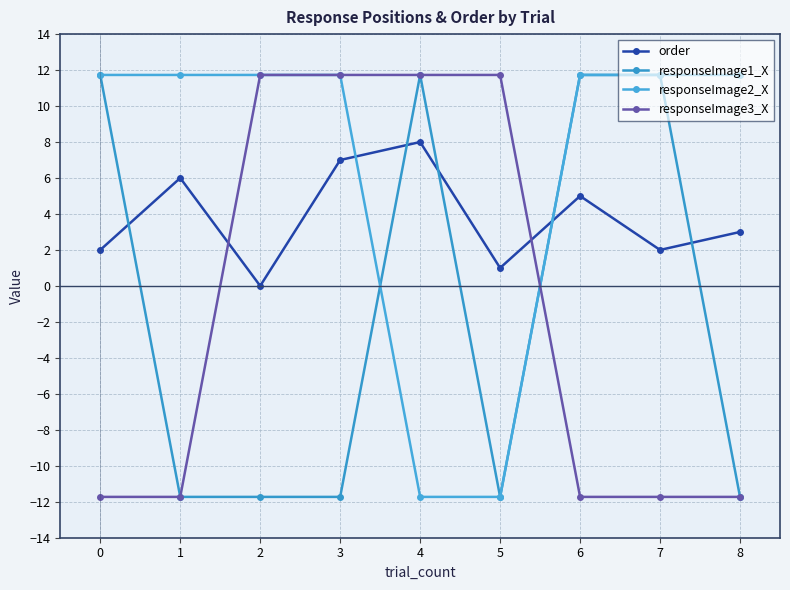

What is the value of the order point at the 2nd from the left?

6.0